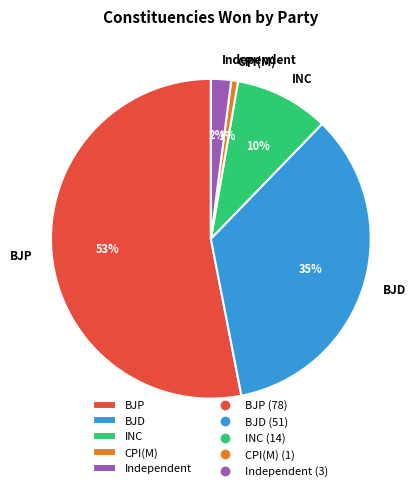

Rank the categories by value from lowest to highest.

CPI(M), Independent, INC, BJD, BJP